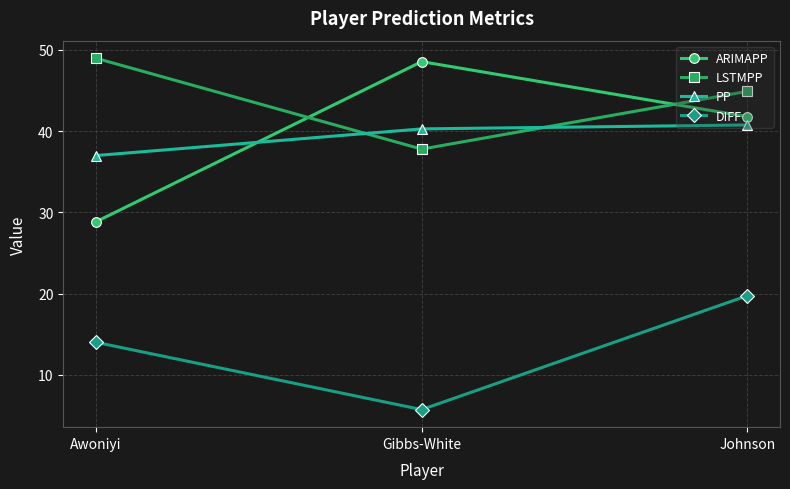

Is it true that PP equals 40.7 at Johnson?

True